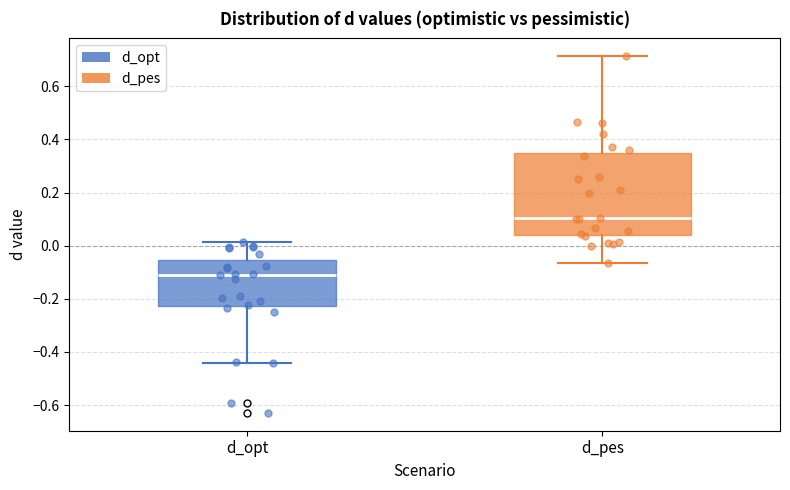

Where is the upper edge of the box for d_opt on the y-axis? The values are not printed on the chart, so give them approximately, as read against the axis.

-0.06